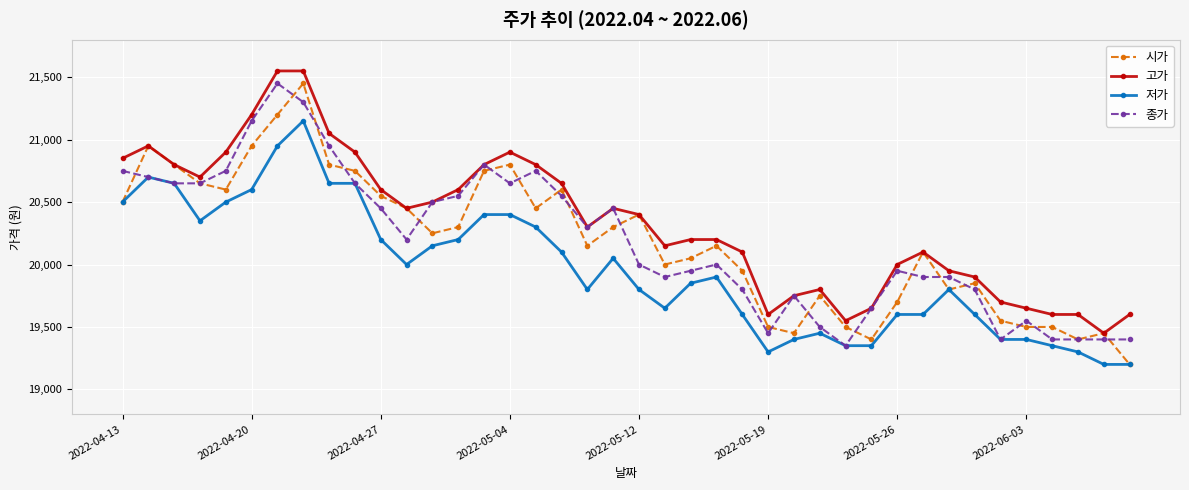

Which series has the largest total across all categories?

고가